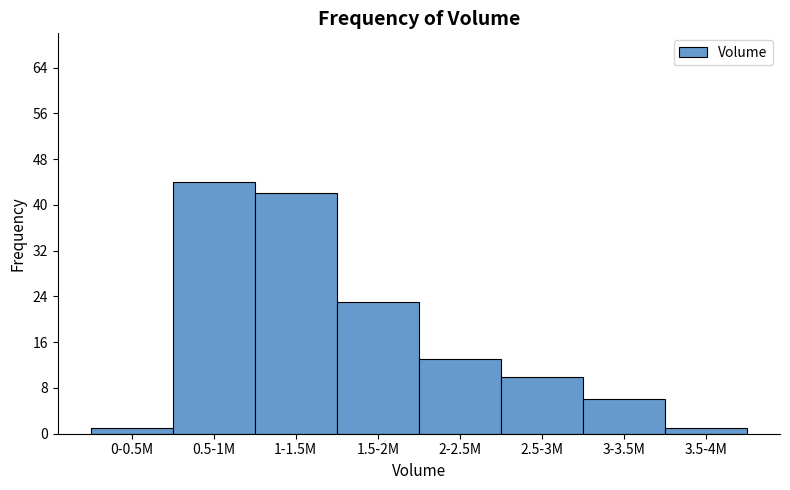

Reading left to right, extract all data points from this chart.

0-0.5M=1	0.5-1M=44	1-1.5M=42	1.5-2M=23	2-2.5M=13	2.5-3M=10	3-3.5M=6	3.5-4M=1